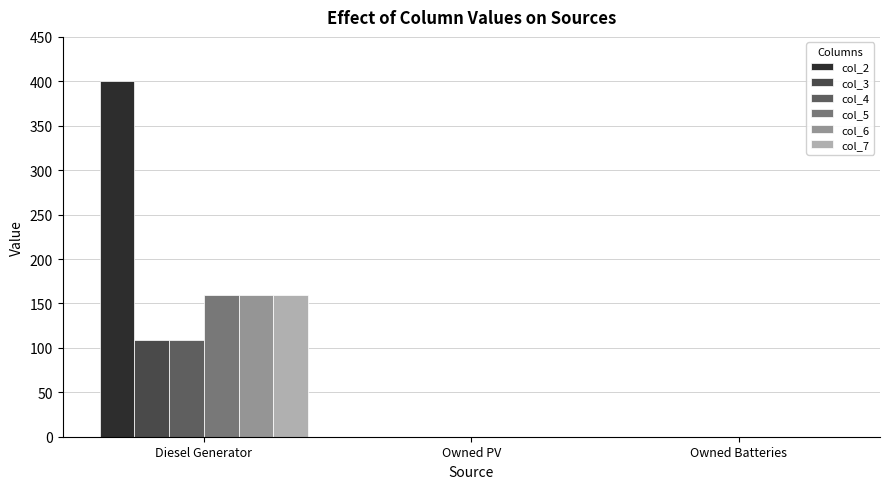

What is the sum of the col_7 values at Diesel Generator and Owned PV?

160